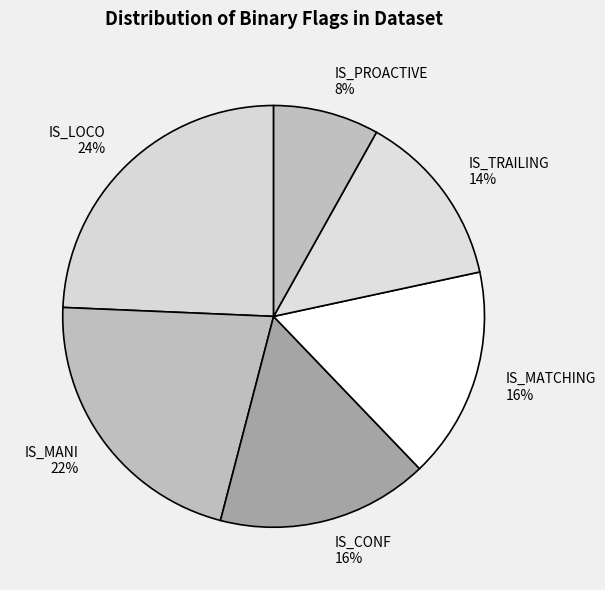

Which slice is the largest?

IS_LOCO